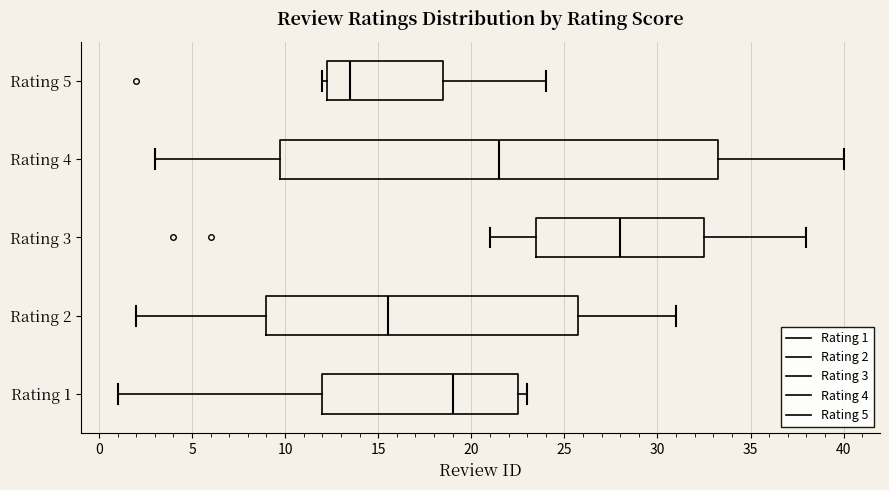

Reading bottom to top, transcribe this box plot: for each box, give where its median line is, the range the box spans, and where its two whiskers end, as read against the x-axis. The values are not printed on the chart, so give them approximately, as read against the axis.

Rating 1: median 19.0, box 12.0 to 22.5, whiskers 1.0 to 23.0
Rating 2: median 15.5, box 9.0 to 26.0, whiskers 2.0 to 31.0
Rating 3: median 28.0, box 23.5 to 32.5, whiskers 21.0 to 38.0
Rating 4: median 21.5, box 10.0 to 33.5, whiskers 3.0 to 40.0
Rating 5: median 13.5, box 12.5 to 18.5, whiskers 12.0 to 24.0